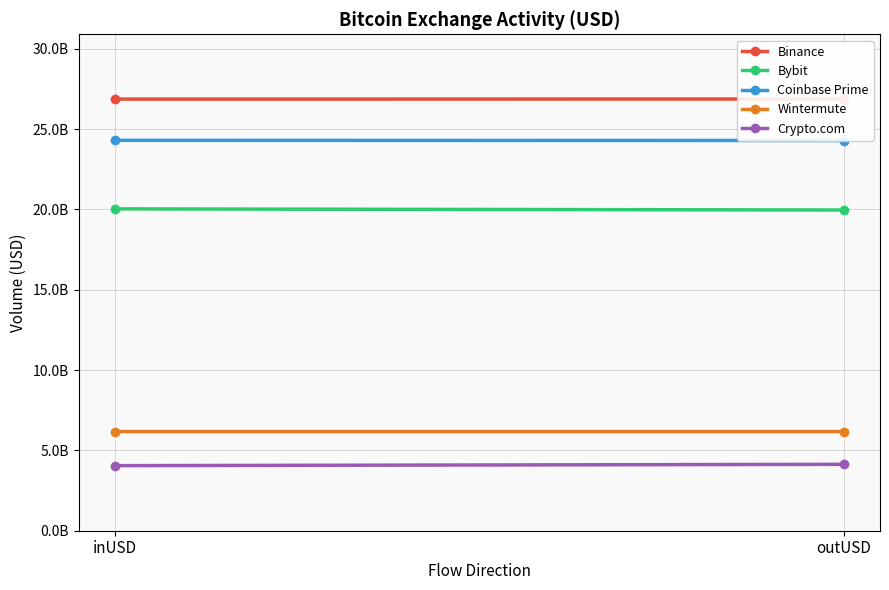

Read the Wintermute value at outUSD.

6172422764.4